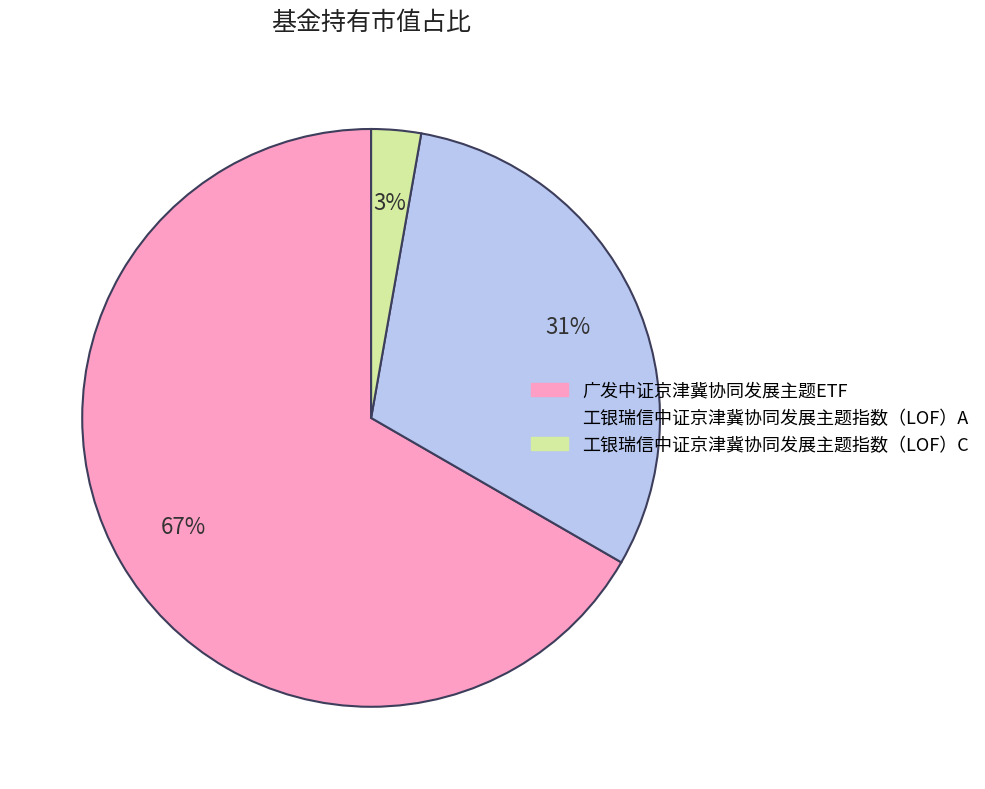

What percentage is the 工银瑞信中证京津冀协同发展主题指数（LOF）C slice, to the nearest percent?

3%